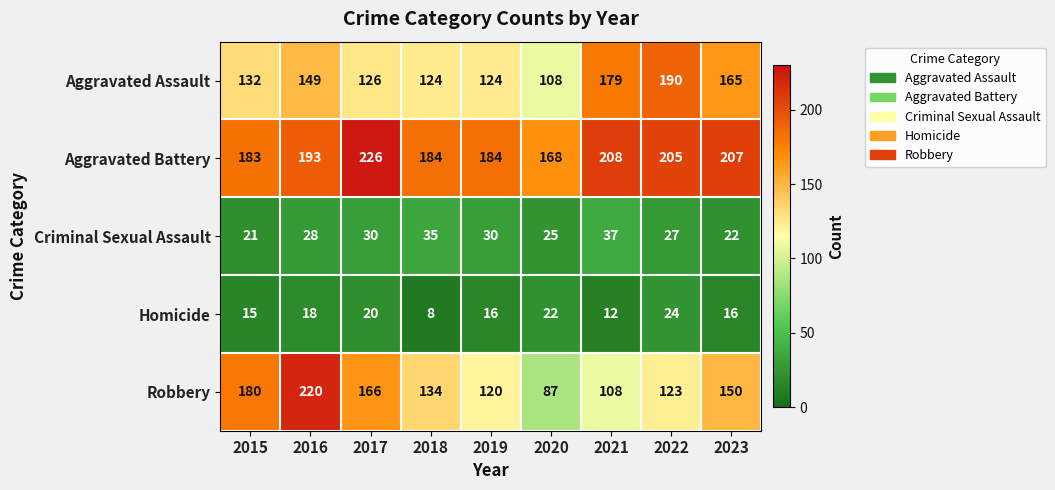

Which series has the largest range (max minus min)?

Robbery